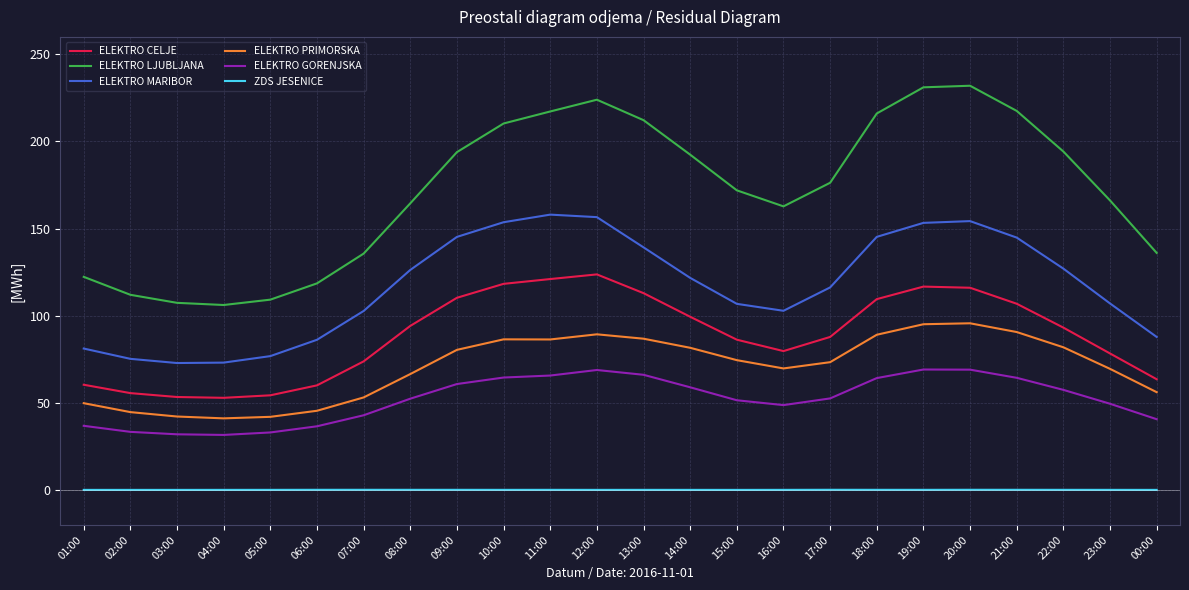

Rank the series at 16:00 from lowest to highest value.

ZDS JESENICE, ELEKTRO GORENJSKA, ELEKTRO PRIMORSKA, ELEKTRO CELJE, ELEKTRO MARIBOR, ELEKTRO LJUBLJANA